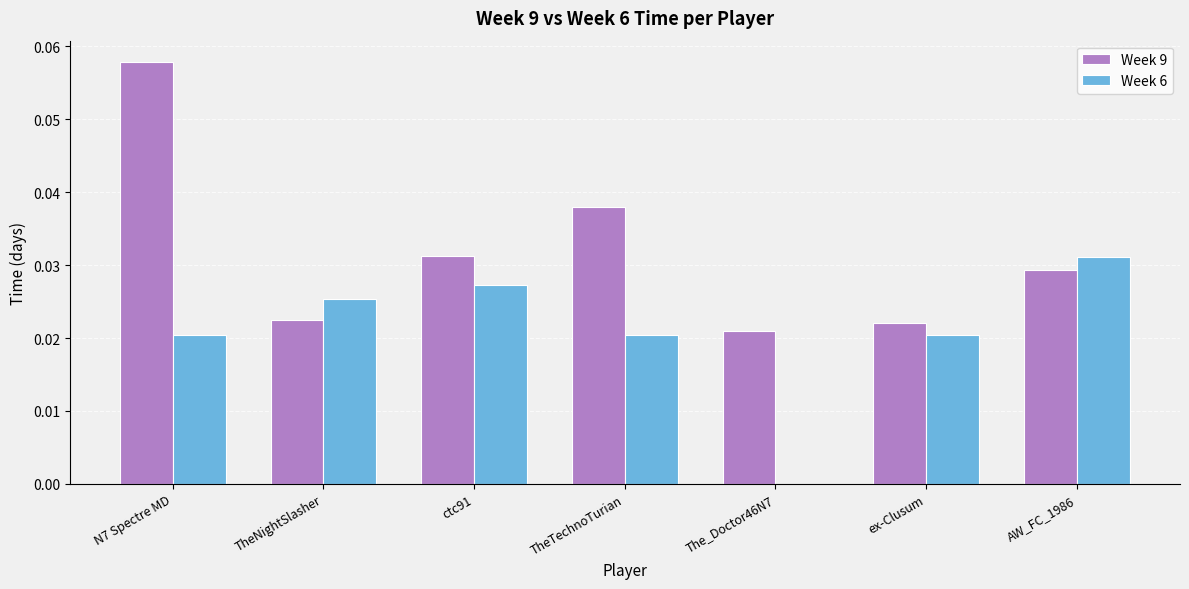

Which category has the highest value across all series?

N7 Spectre MD